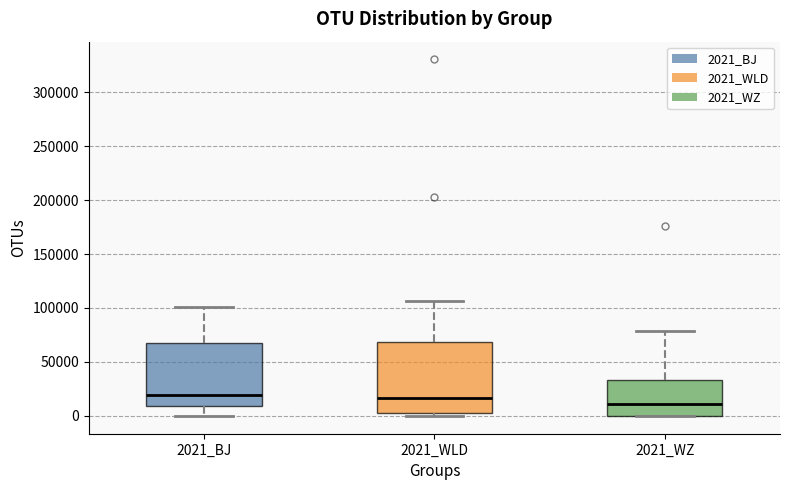

Which box has the lowest median line?

2021_WZ